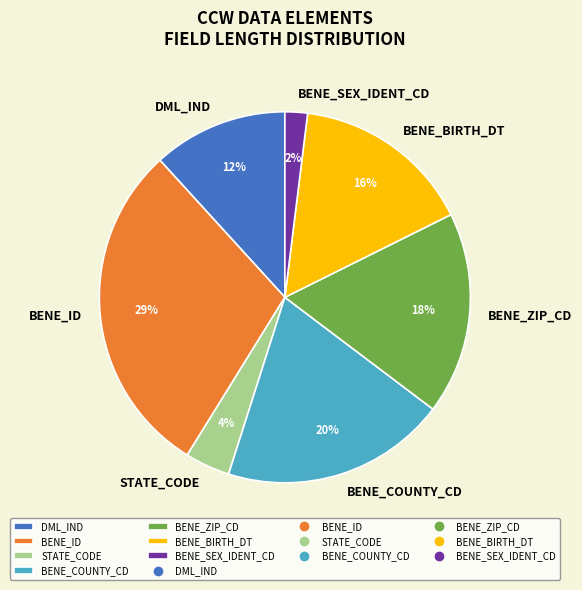

True or false: BENE_ID accounts for 29% of the total.

True